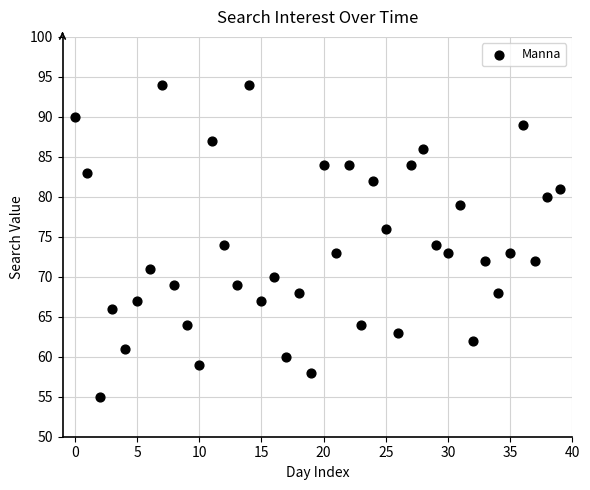

What is the range of Y values (max minus min)?

39